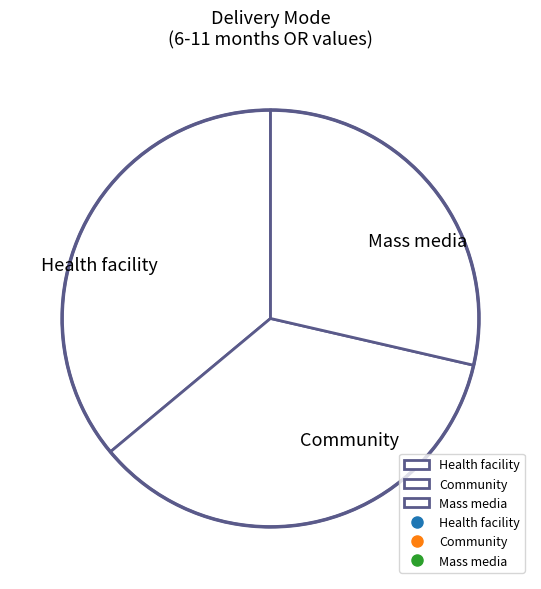

Does any single category account for the majority?

No